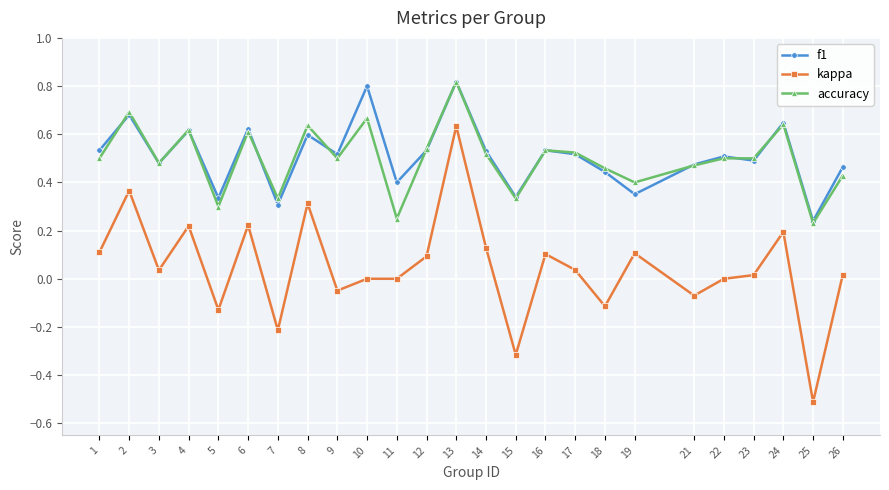

Which series has the largest range (max minus min)?

kappa